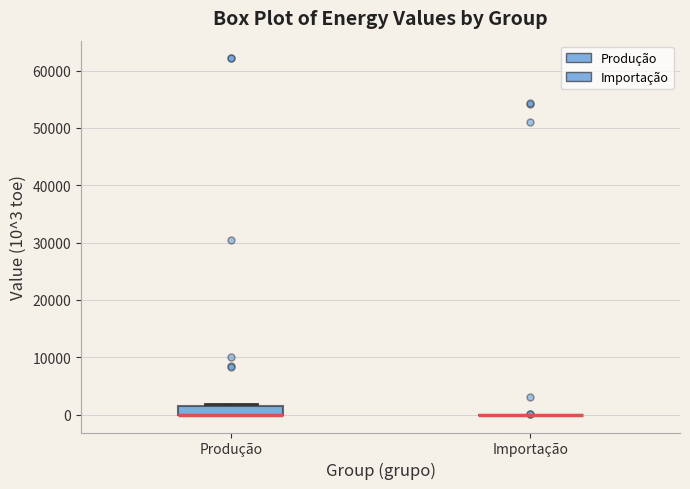

Reading left to right, read every box against the y-axis: the position of its median line, the range the box covers, and the ends of its whiskers. The values are not printed on the chart, so give them approximately, as read against the axis.

Produção: median 0 (drawn on the box's lower edge), box 0 to 2000, whiskers 0 to 2000 (just above the box's upper edge)
Importação: box collapsed to a line at 0, whiskers 0 to 0